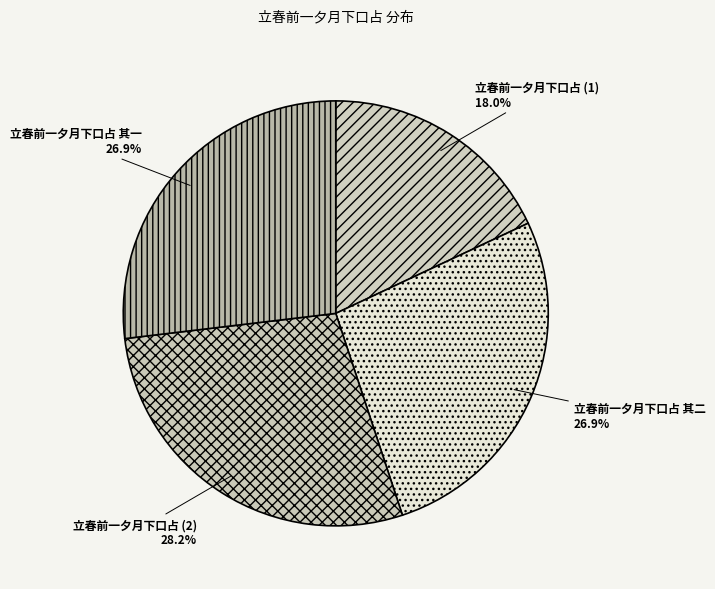

Which category has the smallest portion of the pie?

立春前一夕月下口占 (1)